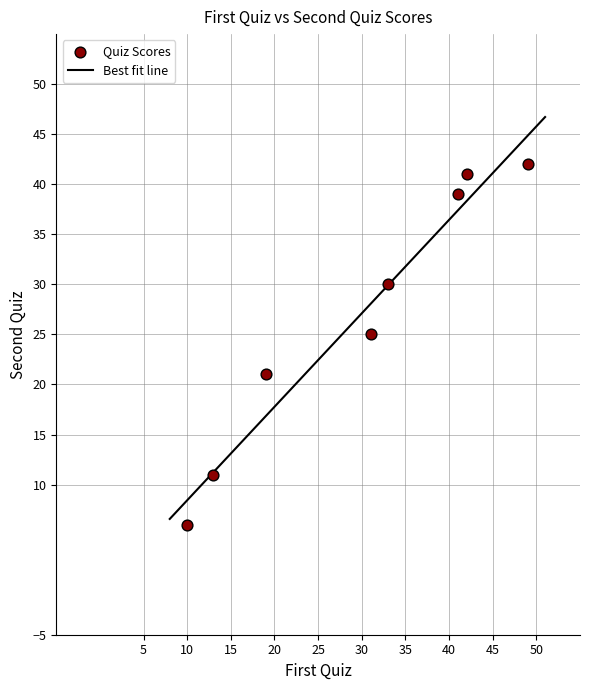

What is the range of Y values (max minus min)?

36